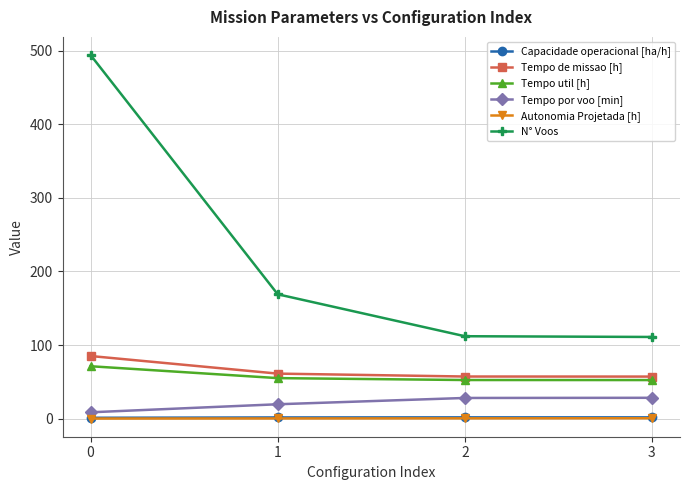

The Tempo de missao [h] series shows 41.7 at 0. True or false?

False